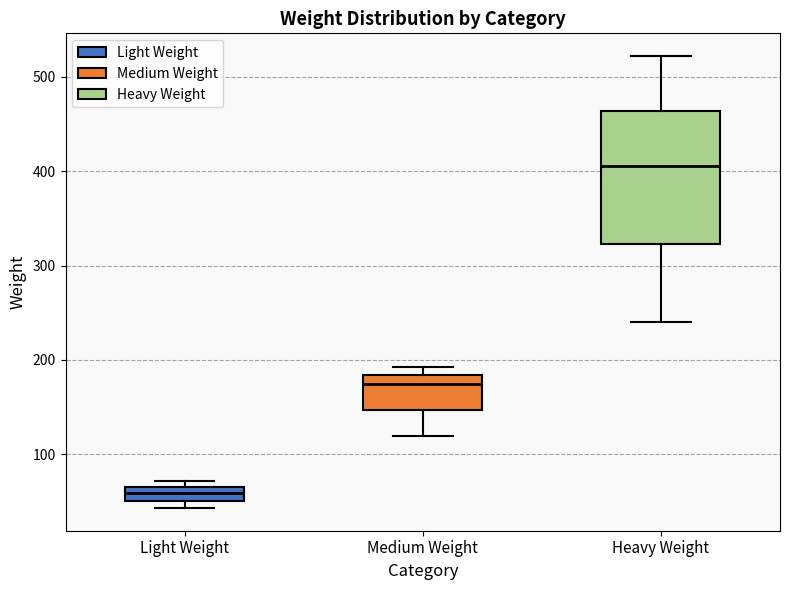

Where does the median line of the box for Heavy Weight sit on the y-axis? The values are not printed on the chart, so give them approximately, as read against the axis.

410